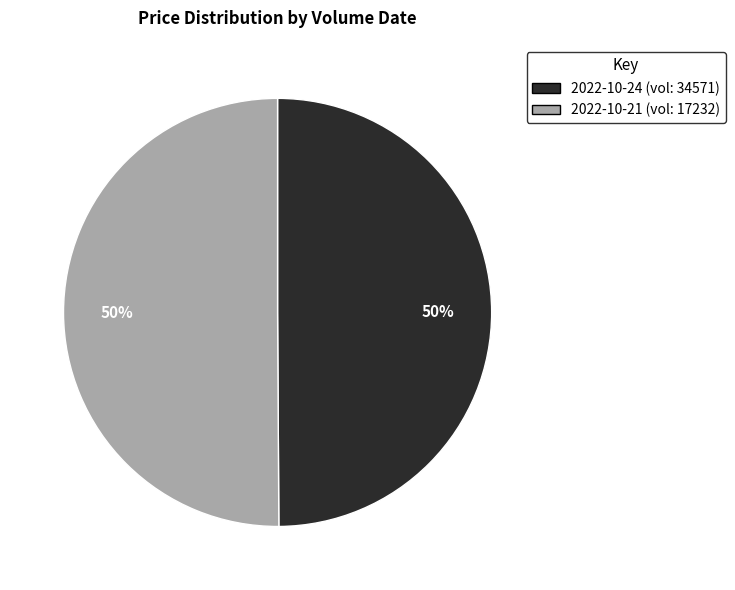

To the nearest percent, what is the average slice percentage?

50%